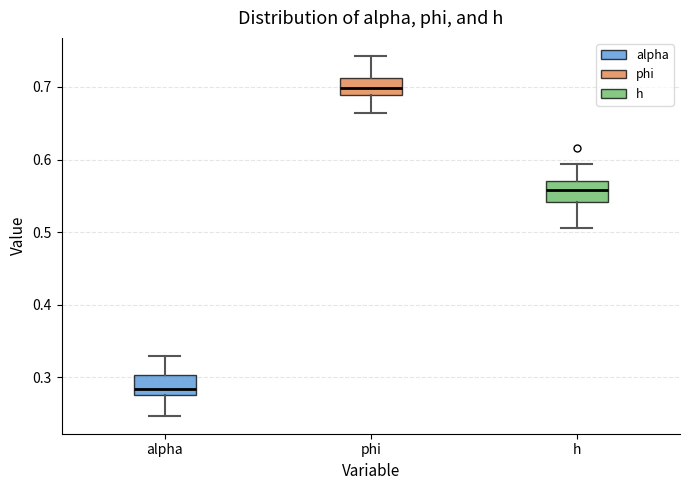

Where is the upper edge of the box for h on the y-axis? The values are not printed on the chart, so give them approximately, as read against the axis.

0.57